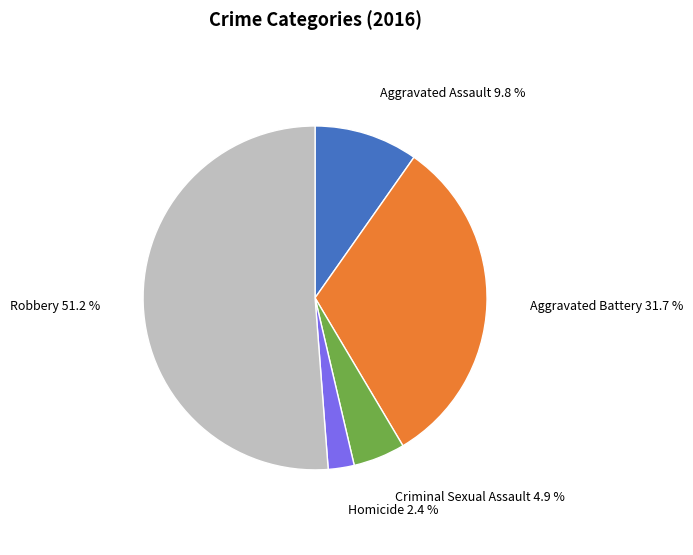

Rank the categories by value from highest to lowest.

Robbery, Aggravated Battery, Aggravated Assault, Criminal Sexual Assault, Homicide